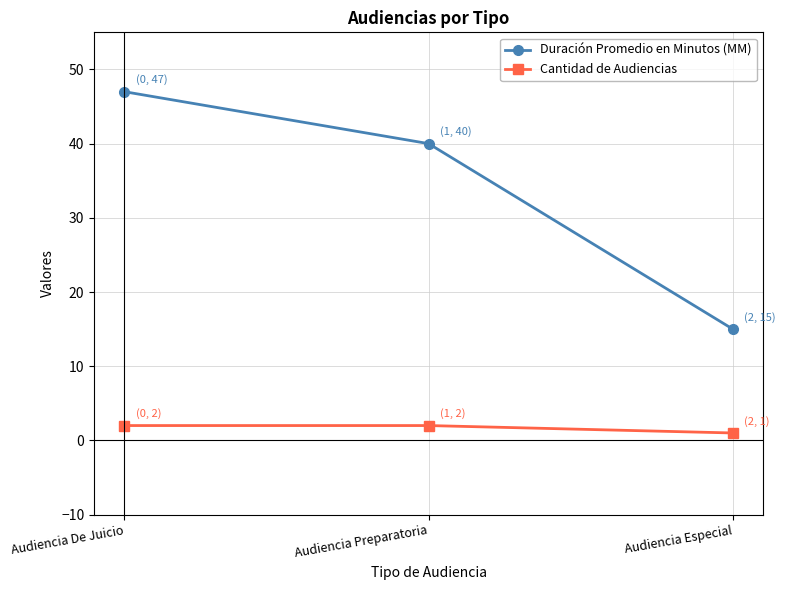

Reading right to left, list all the values displayed in this chart.

Duración Promedio en Minutos (MM): 15	40	47
Cantidad de Audiencias: 1	2	2